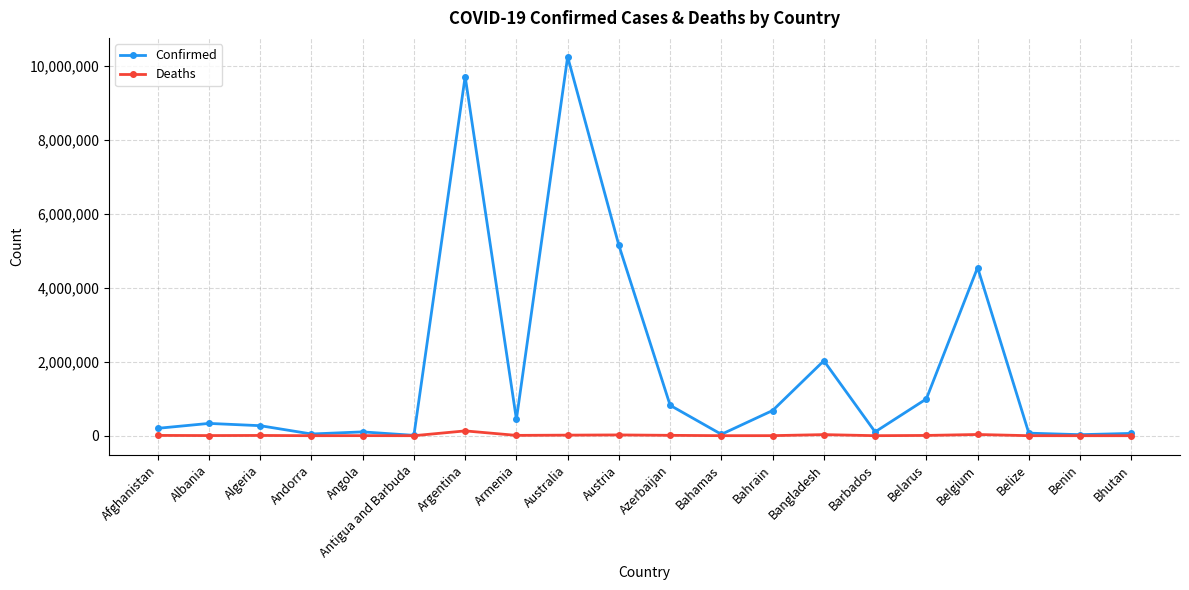

Rank the series by their average value, from highest to lowest.

Confirmed, Deaths